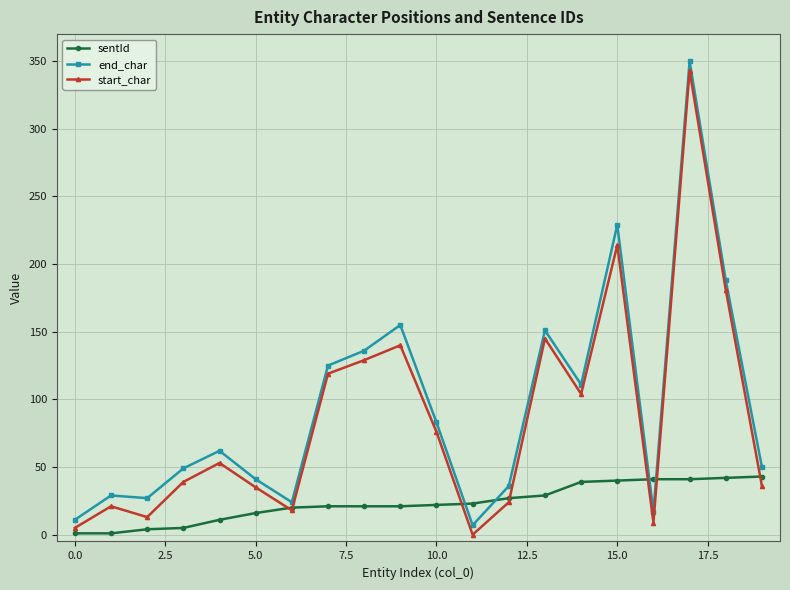

True or false: end_char has more than 2 points higher than both neighbors.

True